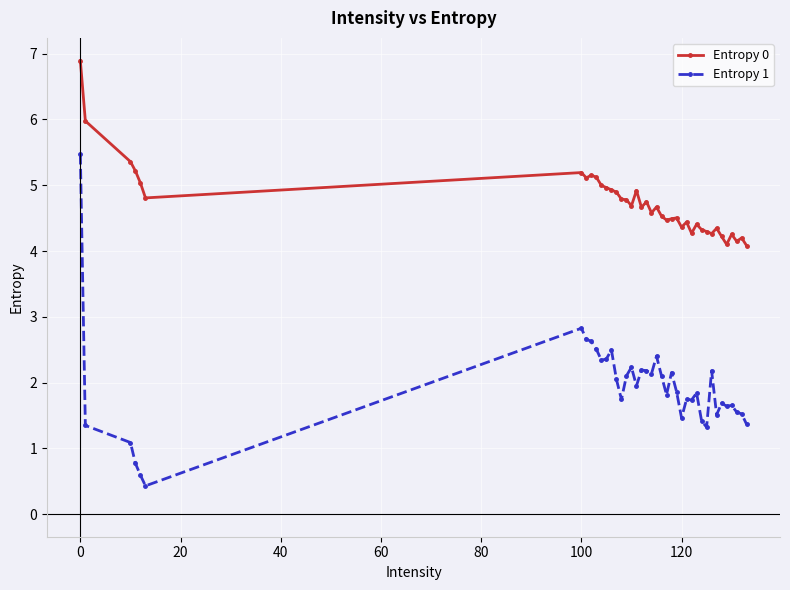

What is the value of the Entropy 1 point at the 24th from the left?

1.8